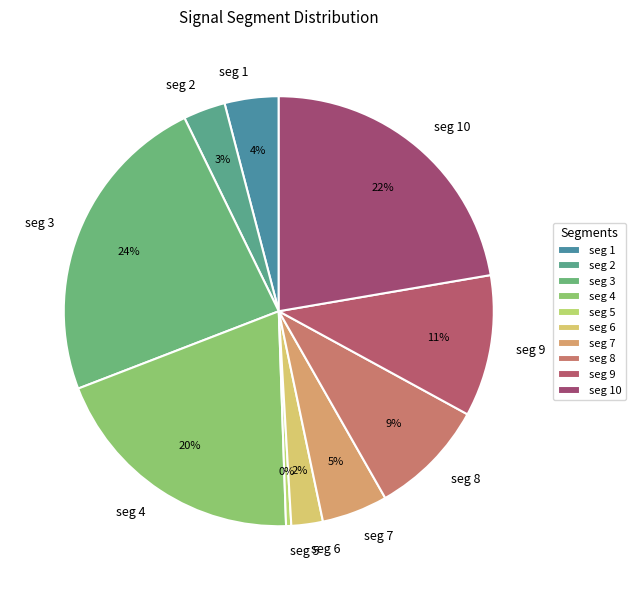

To the nearest percent, what portion does seg 2 represent?

3%